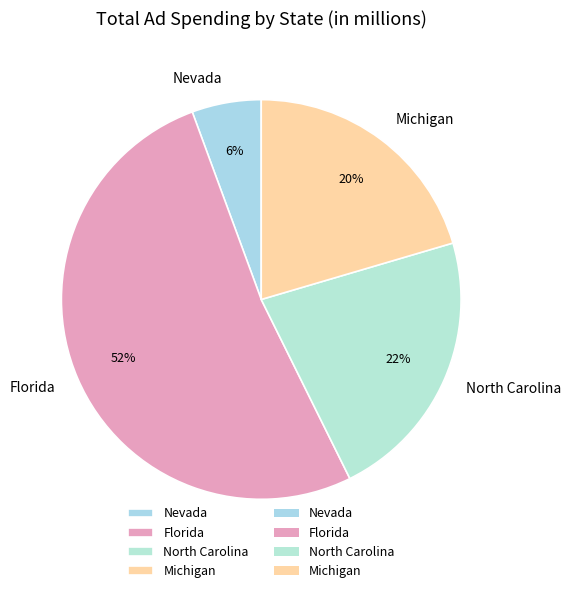

True or false: North Carolina accounts for 22% of the total.

True